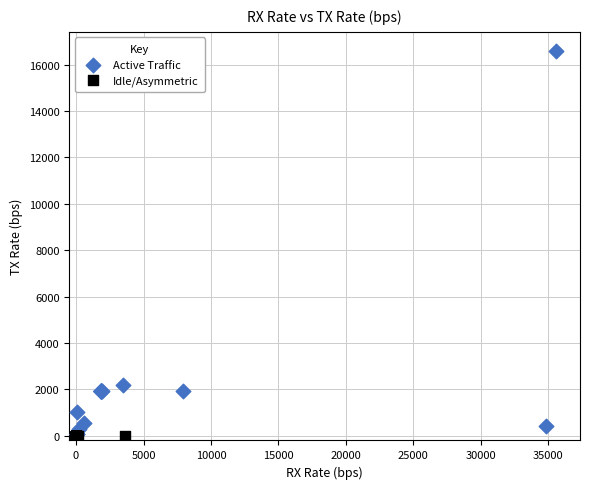

Which series reaches the maximum Y coordinate?

Active Traffic